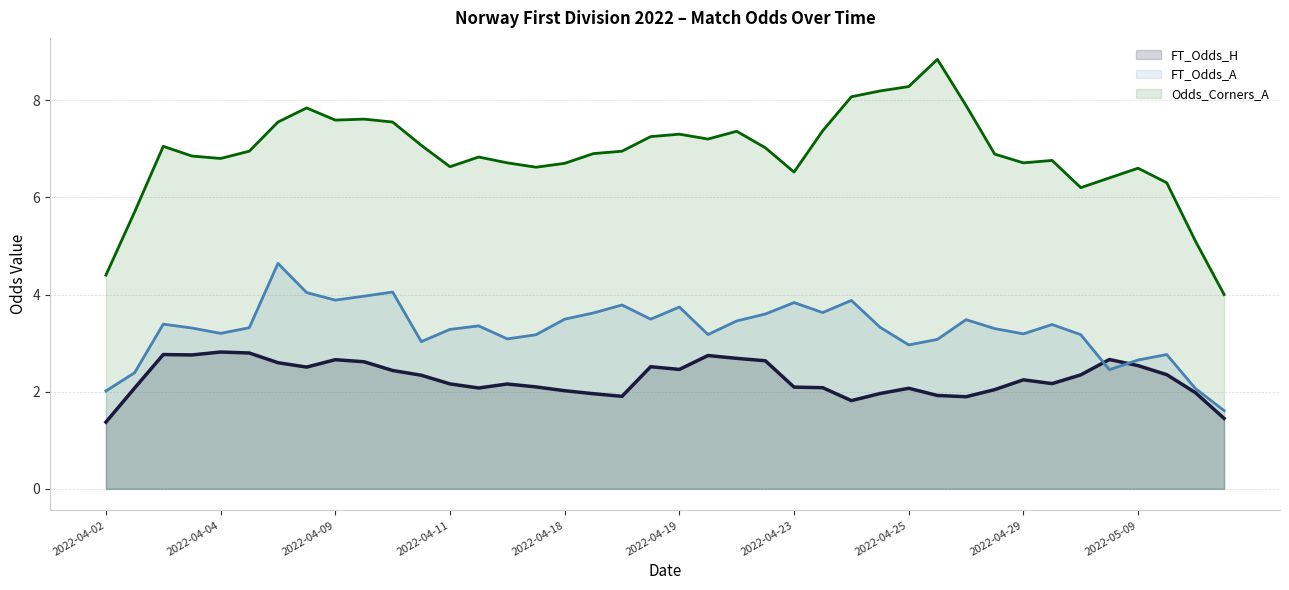

Which label corresponds to the smallest value in the chart?

2022-04-02